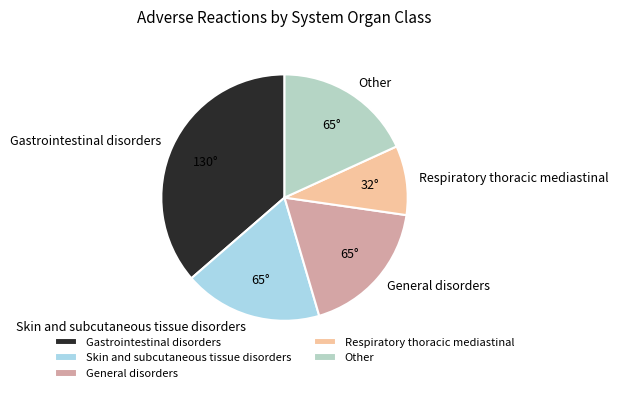

Count the number of slices in the pie.

5